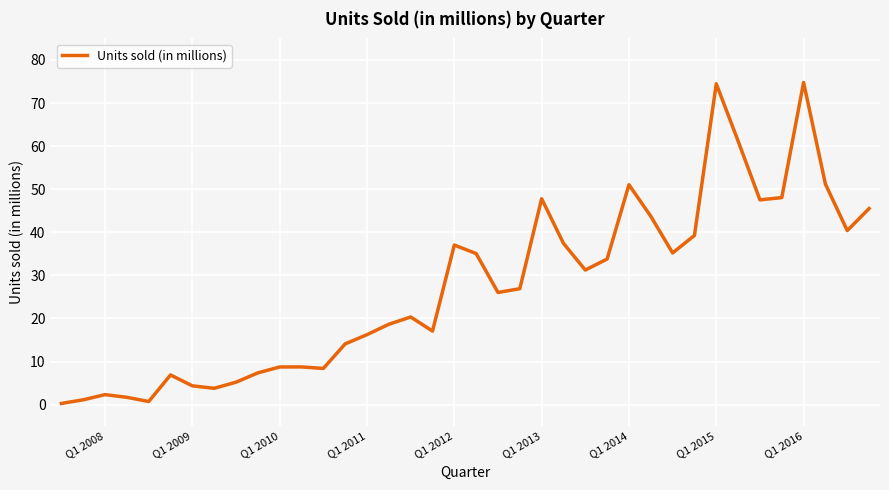

What is the greatest value displayed?

74.8